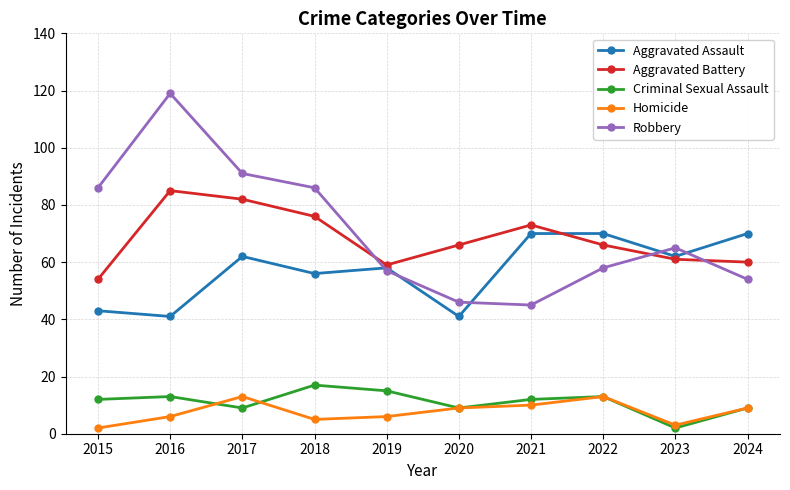

Is it true that Homicide equals 2 at 2015?

True